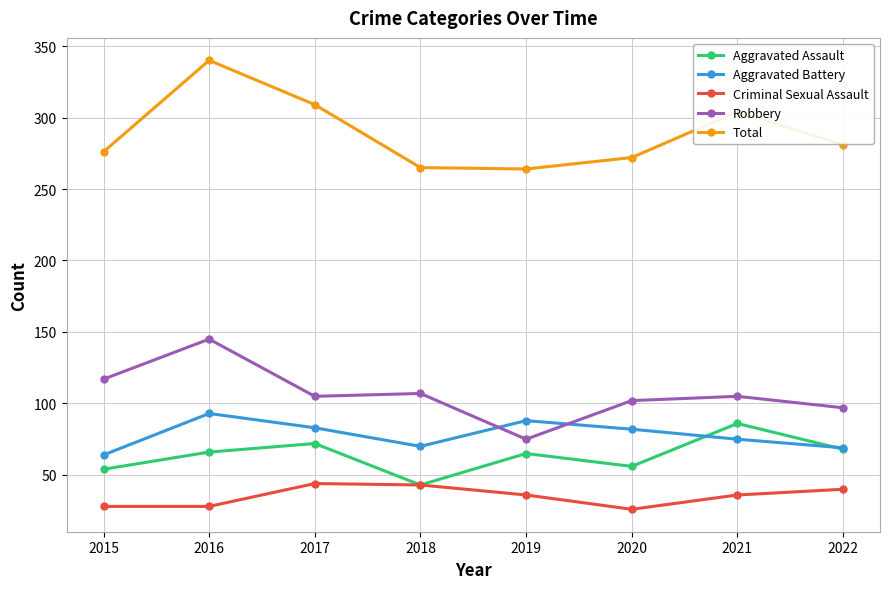

At how many categories does at least one series exceed 244?

8